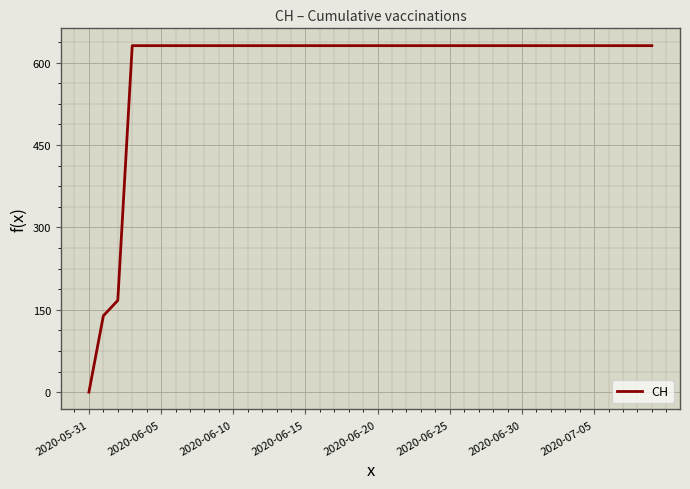

What is the difference between the maximum and minimum values?

631